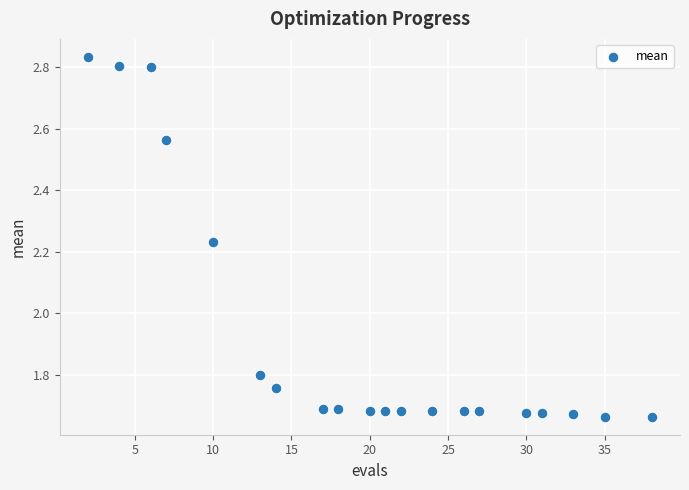

What is the range of Y values (max minus min)?

1.2